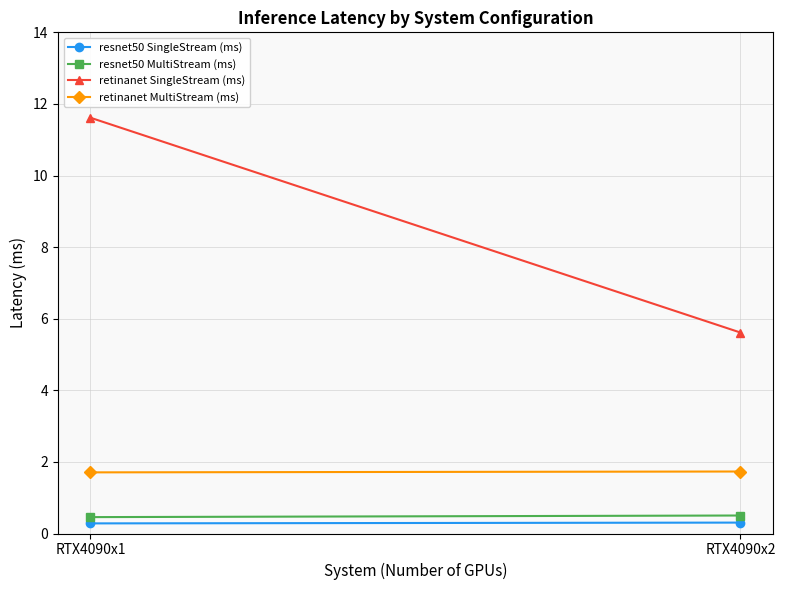

How many lines are shown in the chart?

4